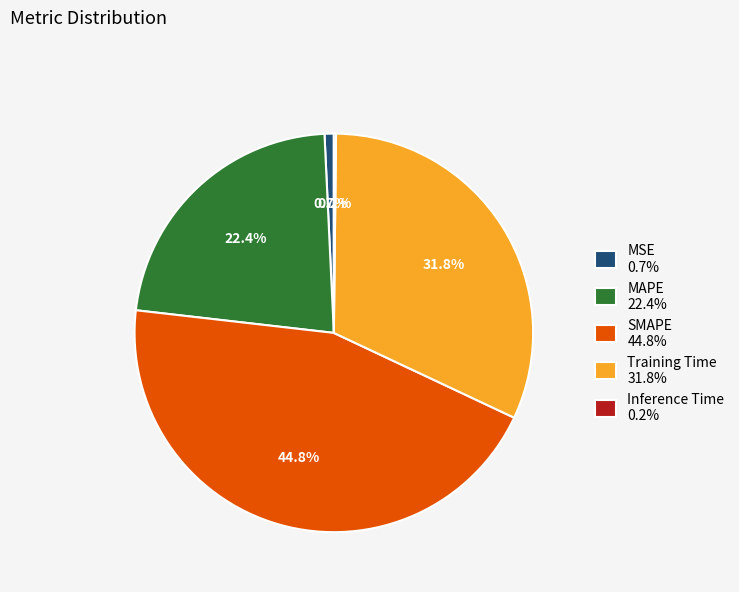

To the nearest percent, what is the difference between the SMAPE and MSE slice percentages?

44%